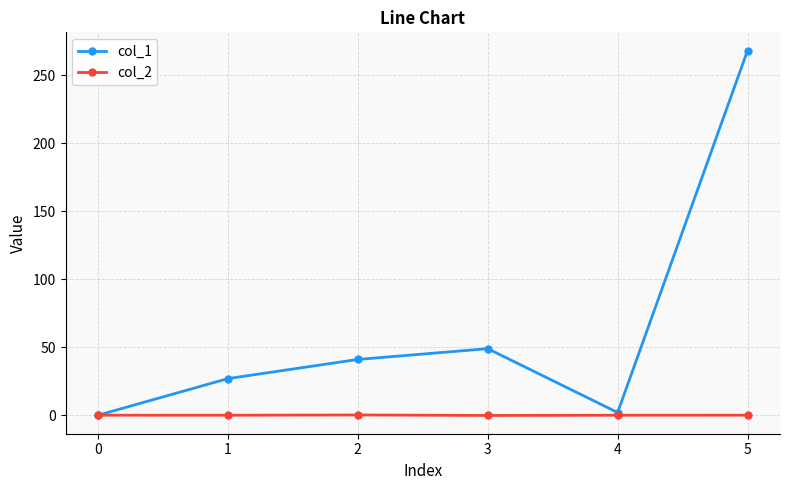

What is the smallest value displayed?

-0.2